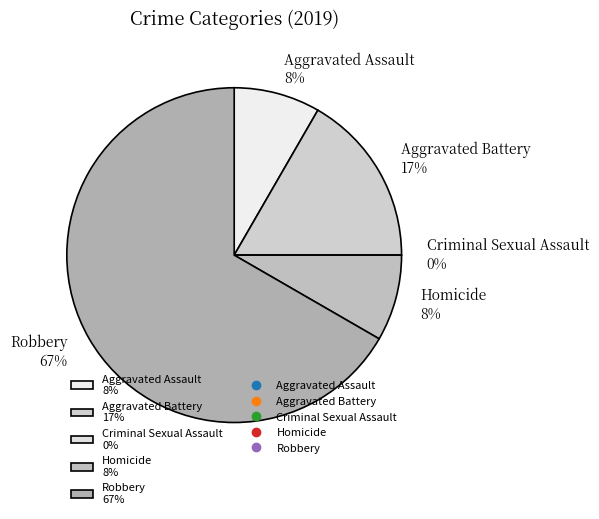

Between Criminal Sexual Assault and Homicide, which is larger?

Homicide